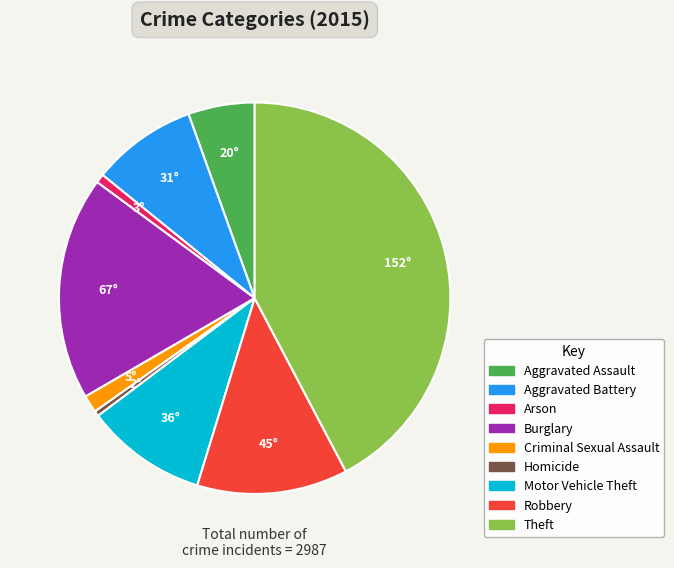

Is the sum of Motor Vehicle Theft and Homicide greater than half?

No